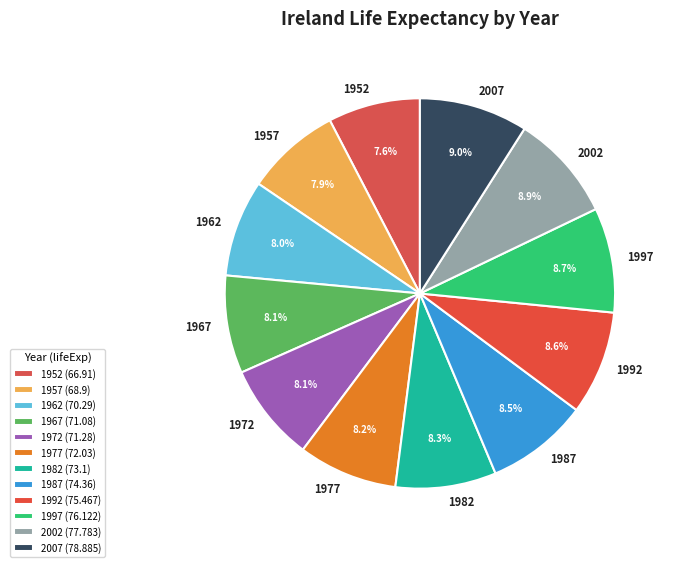

To the nearest percent, what percentage of the pie is 2007?

9%